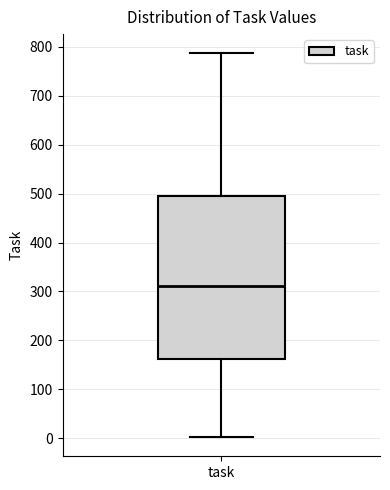

Transcribe this box plot: give where the median line is, the range the box spans, and where the two whiskers end, as read against the y-axis. The values are not printed on the chart, so give them approximately, as read against the axis.

median 310, box 160 to 490, whiskers 0 to 790